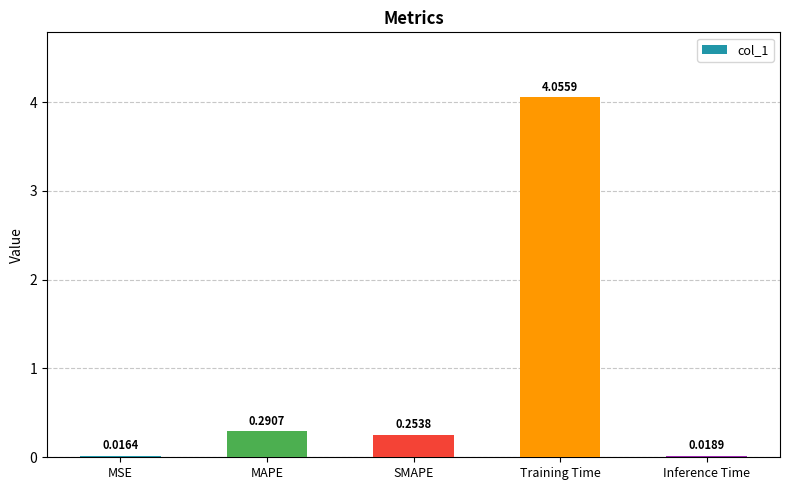

List the labels in order of value, largest first.

Training Time, MAPE, SMAPE, Inference Time, MSE